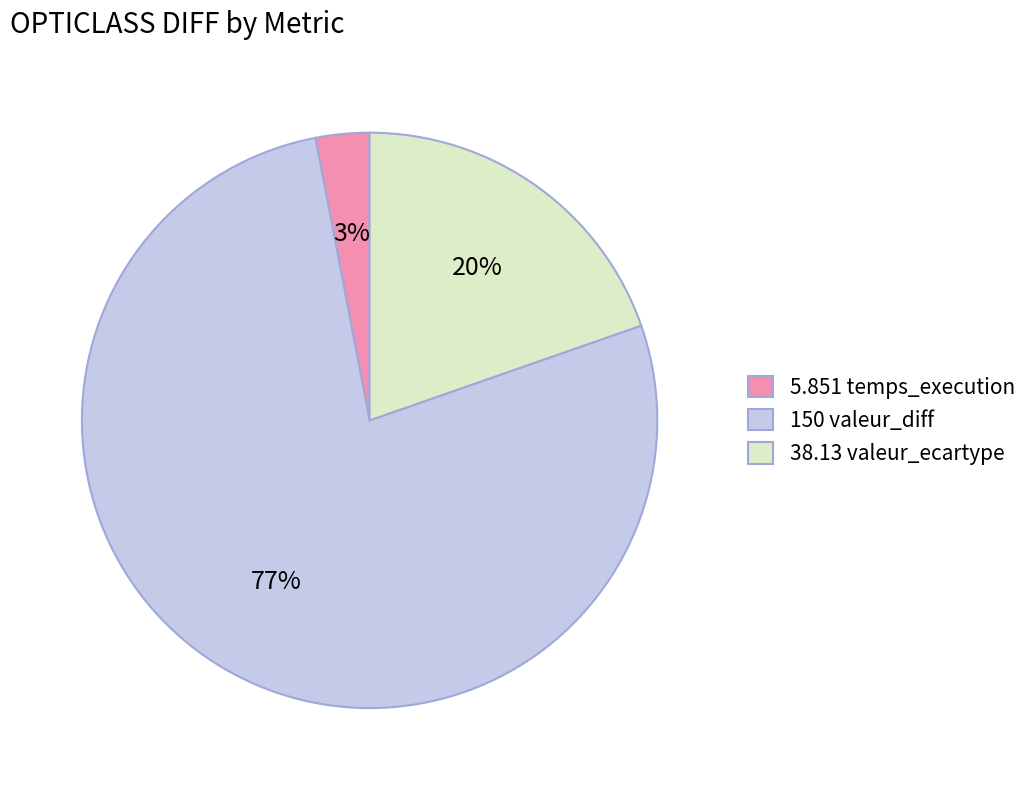

Is the sum of 150 valeur_diff and 38.13 valeur_ecartype greater than half?

Yes